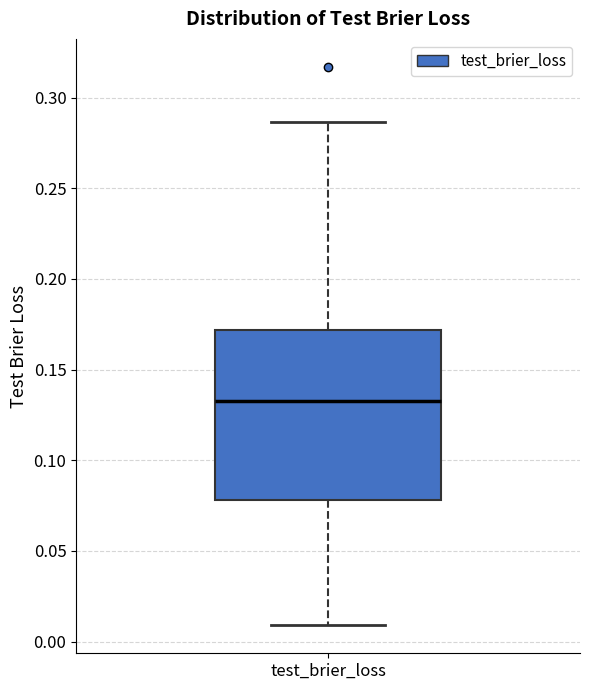

Read this box plot against the y-axis: the position of the median line, the range covered by the box, and the ends of both whiskers. The values are not printed on the chart, so give them approximately, as read against the axis.

median 0.130, box 0.080 to 0.170, whiskers 0.010 to 0.285